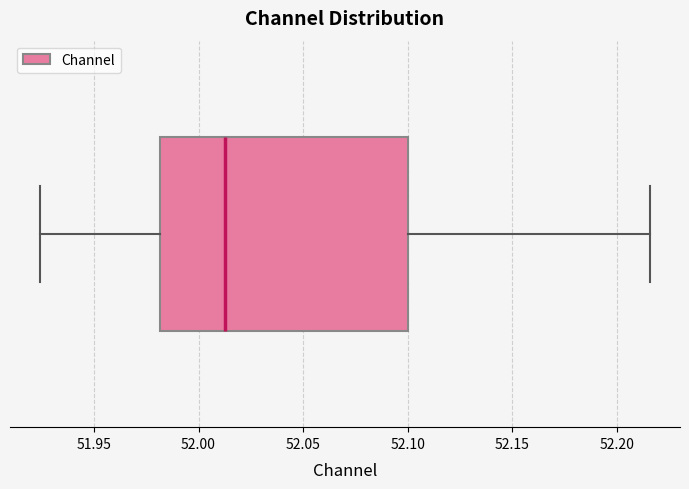

Transcribe this box plot: give where the median line is, the range the box spans, and where the two whiskers end, as read against the x-axis. The values are not printed on the chart, so give them approximately, as read against the axis.

median 52.015, box 51.980 to 52.100, whiskers 51.925 to 52.215